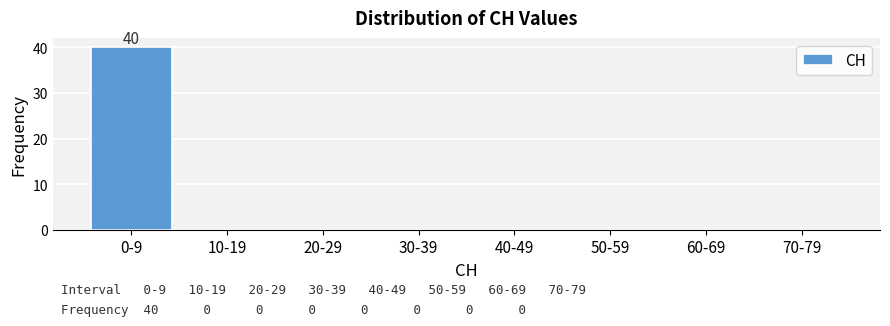

Reading left to right, extract all data points from this chart.

0-9=40	10-19=0	20-29=0	30-39=0	40-49=0	50-59=0	60-69=0	70-79=0